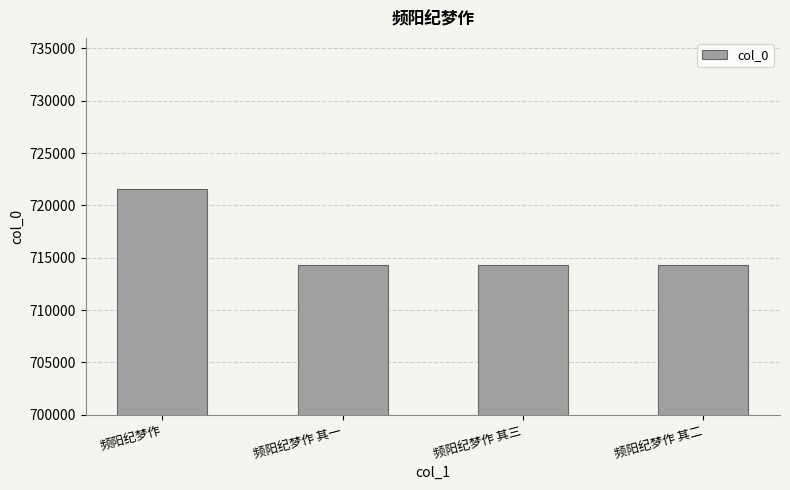

The chart shows a value of 721581 at 频阳纪梦作. True or false?

True